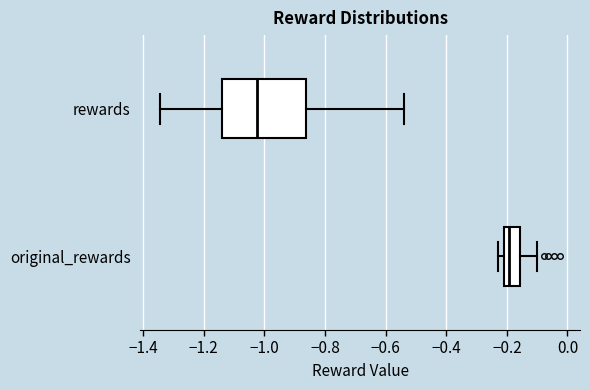

Which box is the widest, from its left edge to its right edge?

rewards